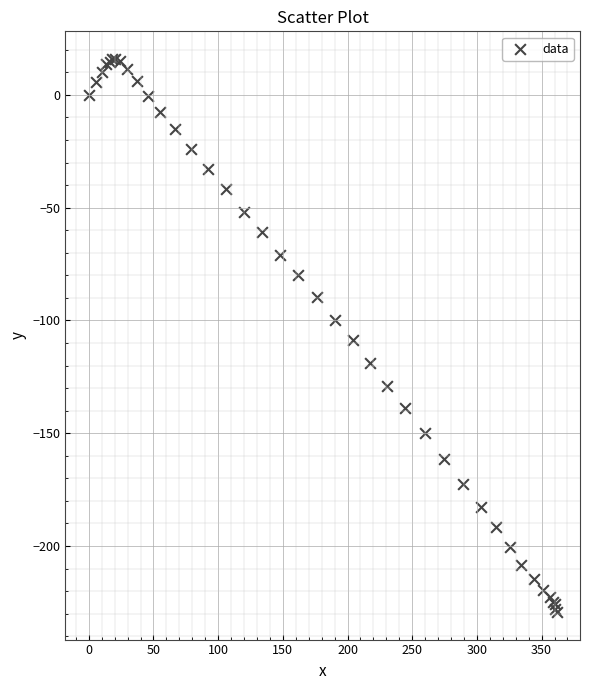

What Y value in the scatter plot is closest to -106?

-108.8